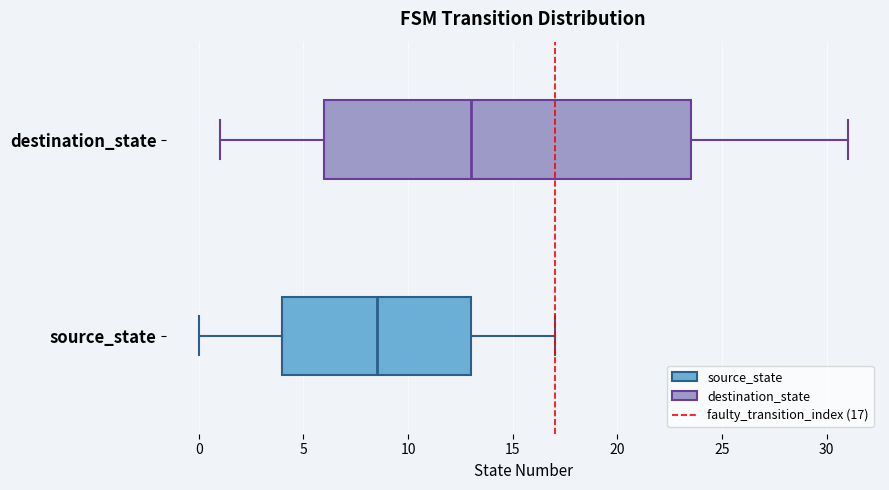

Which box's median line is the furthest to the right?

destination_state